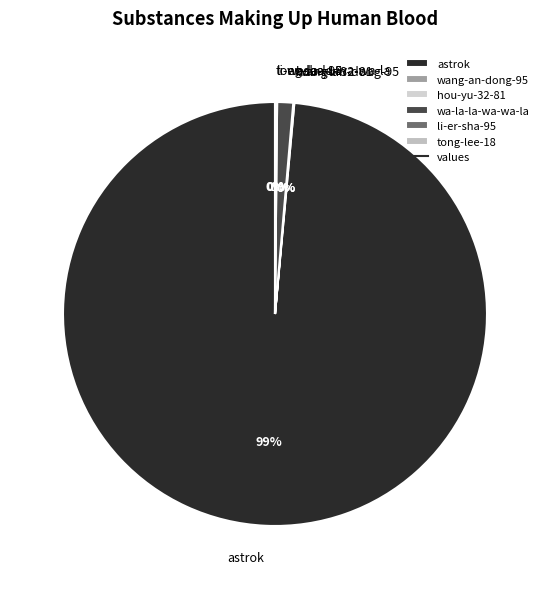

What is the largest slice in the pie chart?

astrok